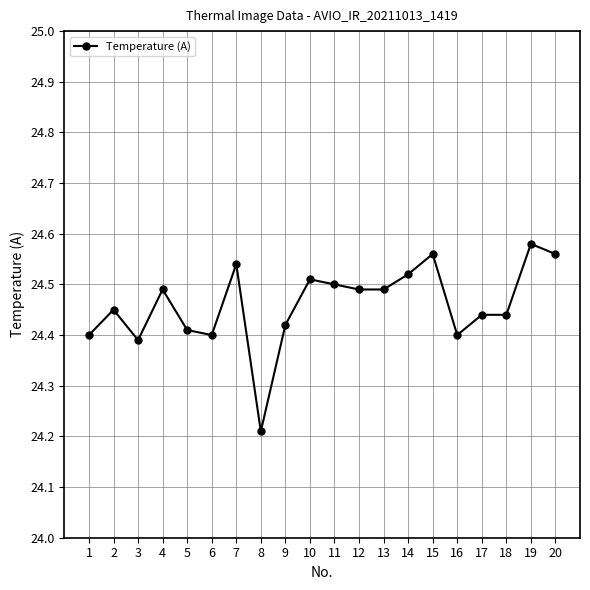

What is the sum of the values at 3 and 17?

48.8